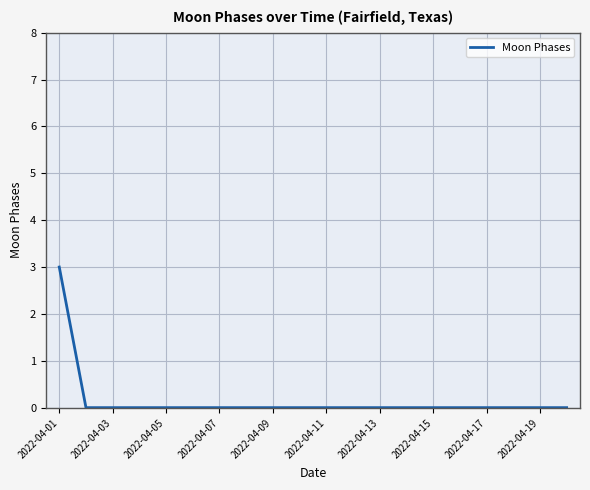

What is the greatest value displayed?

3